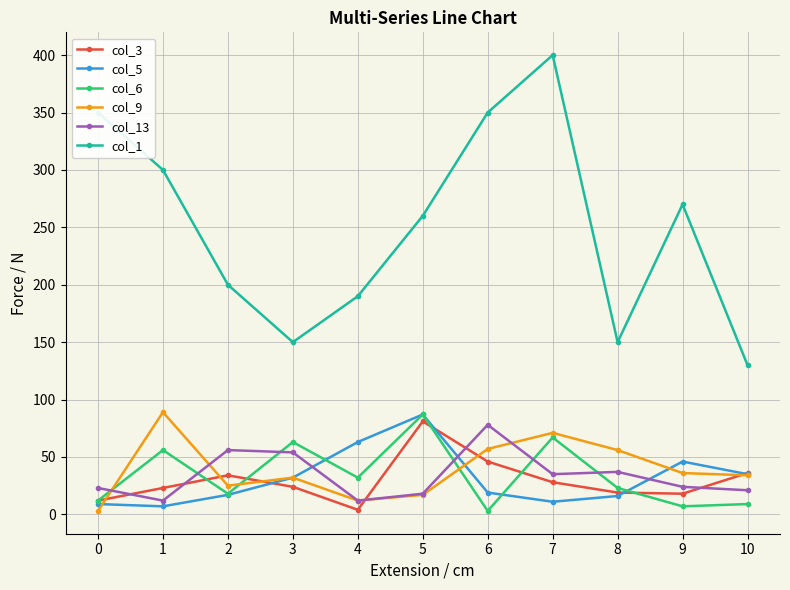

What is the difference between the maximum and second lowest values in the col_9 series?

77